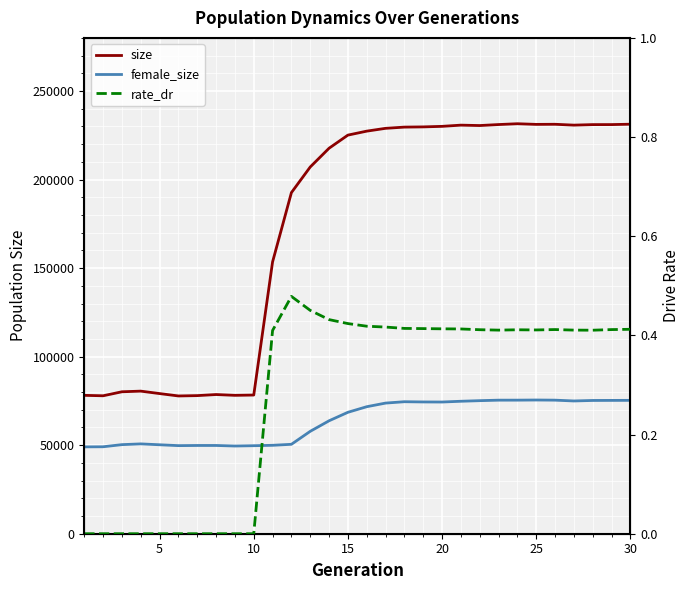

Which series has the largest total across all categories?

size